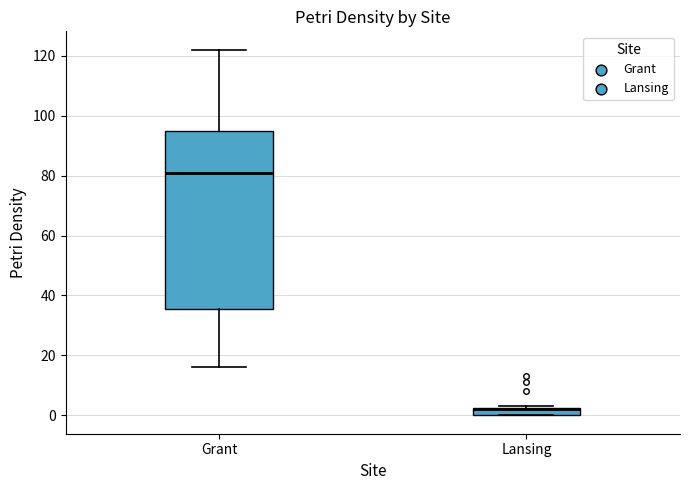

Where is the lower edge of the box for Lansing on the y-axis? The values are not printed on the chart, so give them approximately, as read against the axis.

0